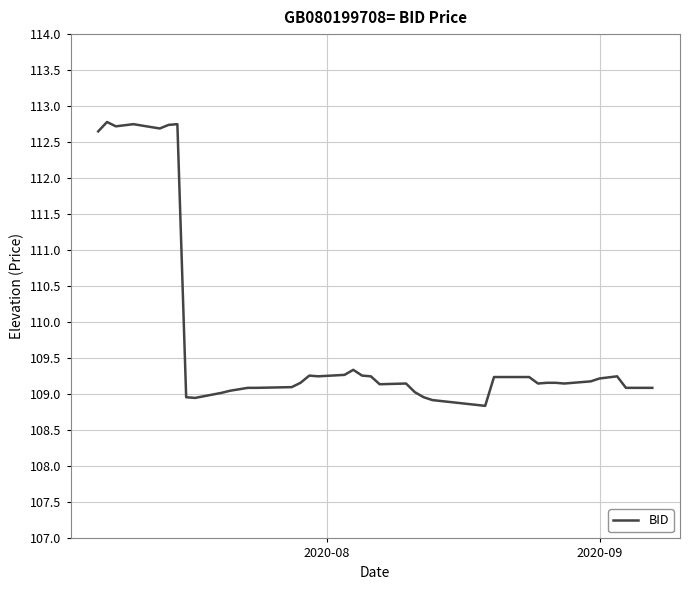

What is the greatest value displayed?

112.8